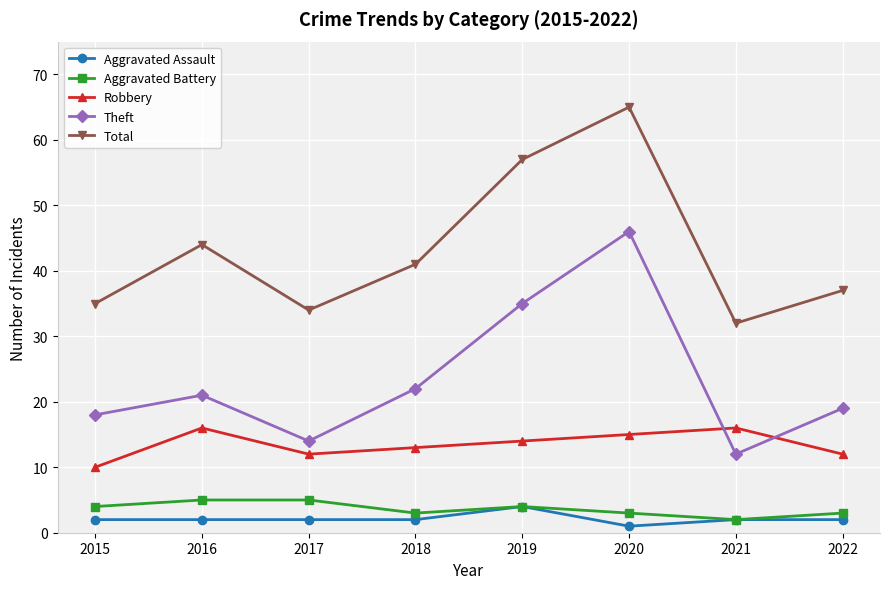

How many series are shown in this chart?

5